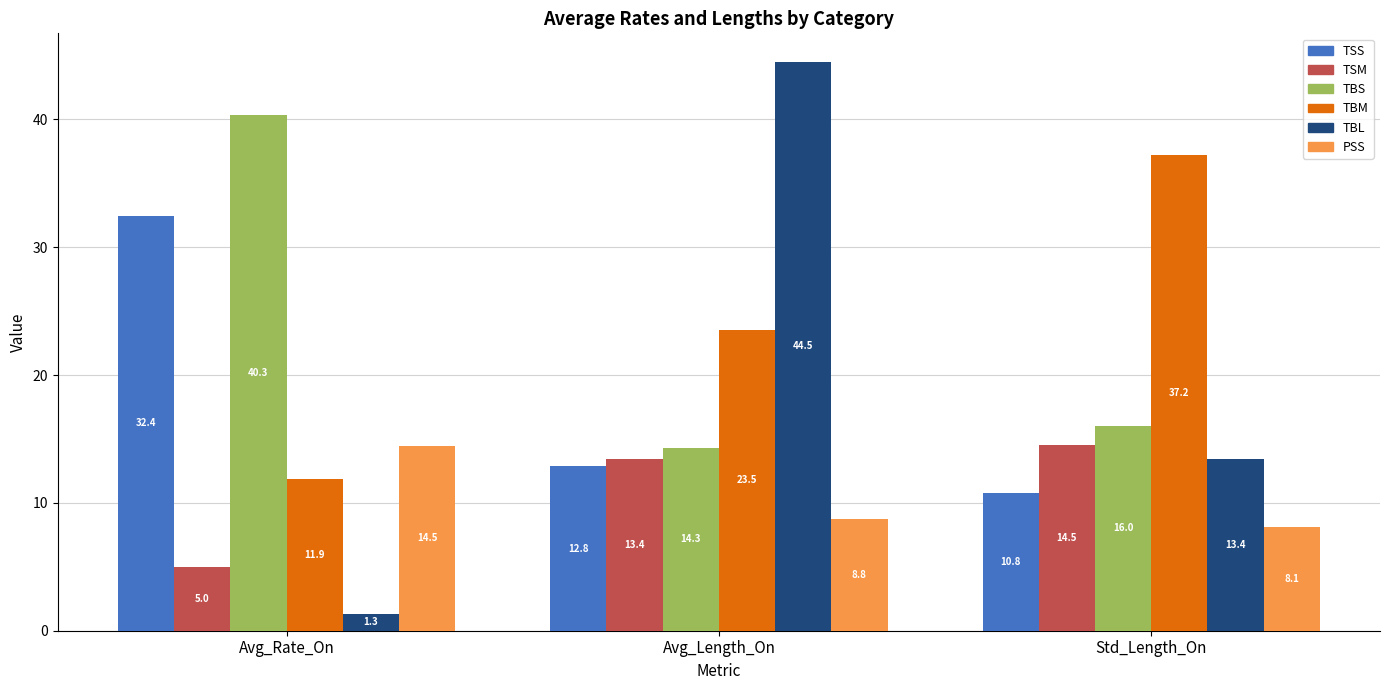

How many bars are there in total?

18